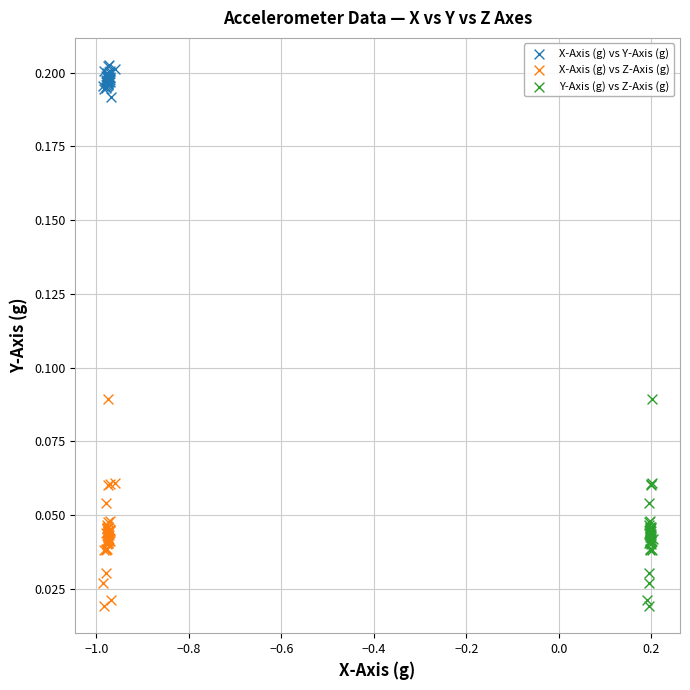

Which series contains the highest Y value?

X-Axis (g) vs Y-Axis (g)